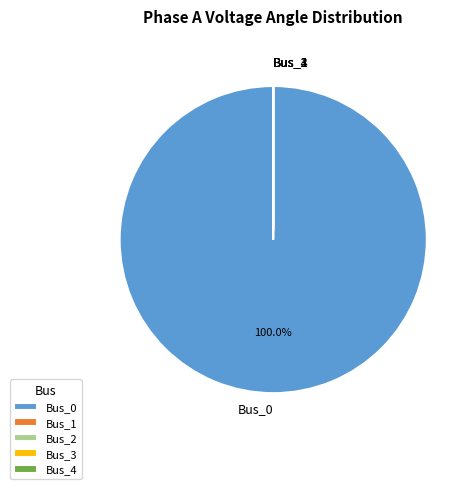

True or false: Bus_0 accounts for 100% of the total.

True